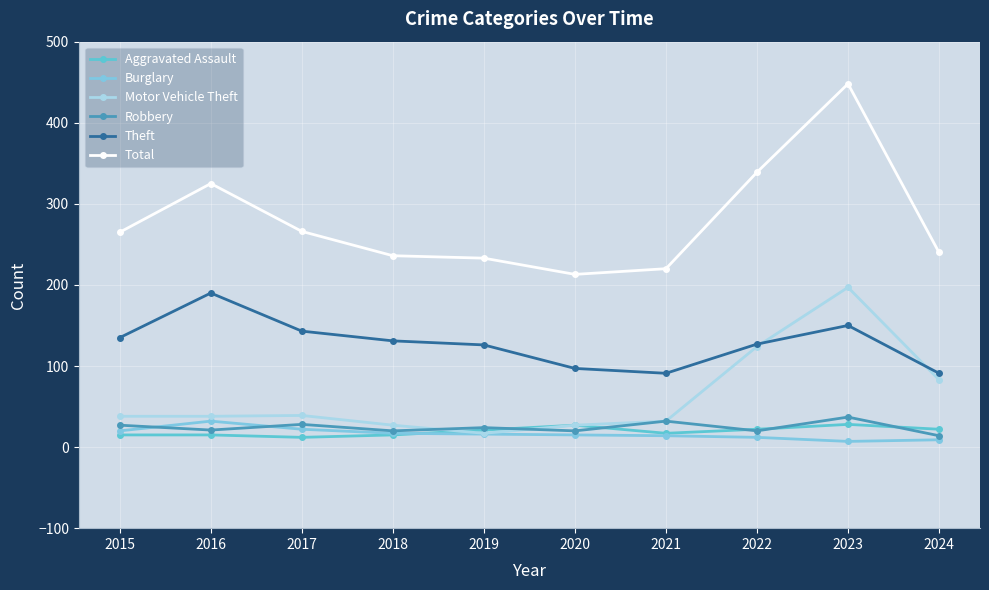

What is the total value across all series at 2023?

867